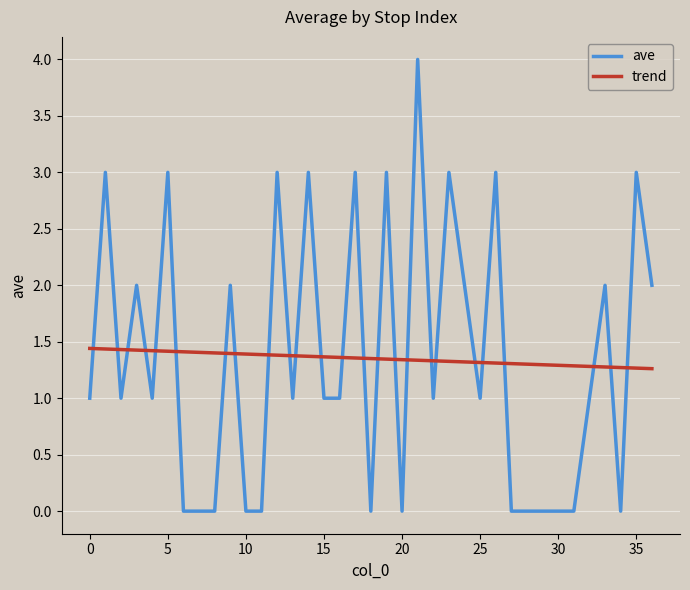

How many times do trend and ave cross each other?

25